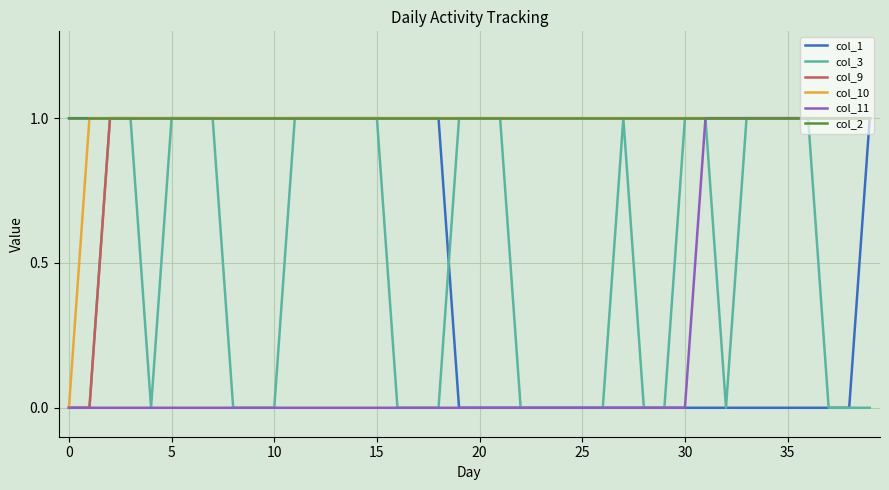

True or false: col_1 has more than 2 points higher than both neighbors.

False